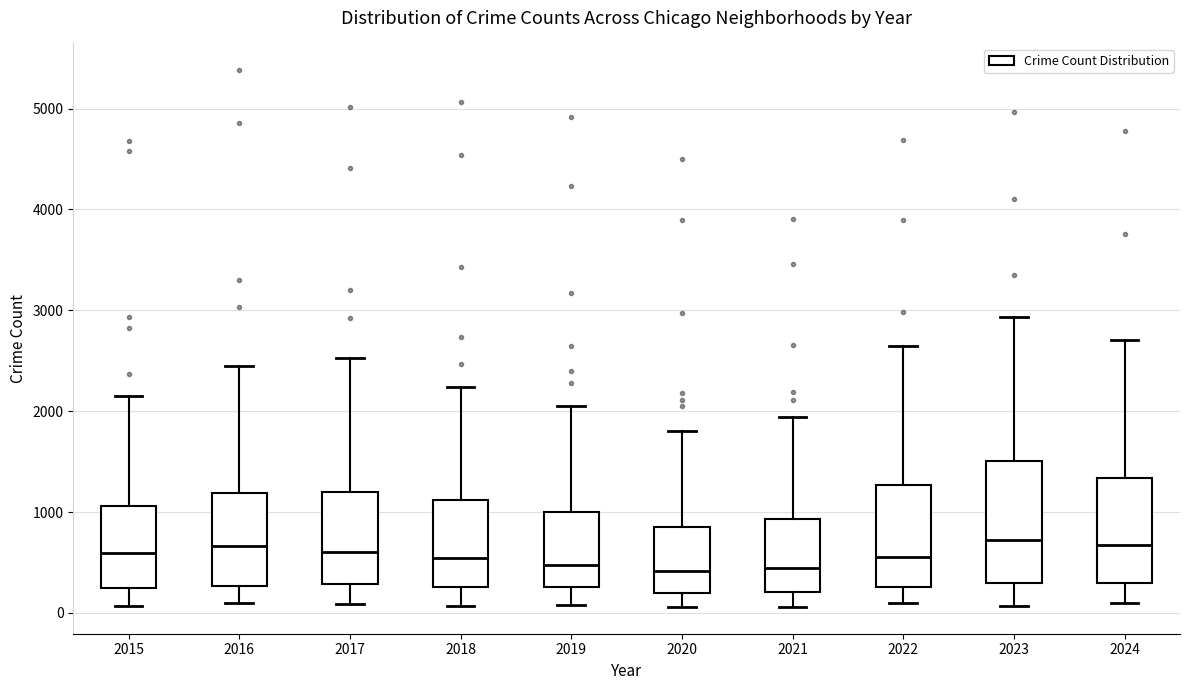

Reading left to right, transcribe this box plot: for each box, give where its median line is, the range the box spans, and where its two whiskers end, as read against the y-axis. The values are not printed on the chart, so give them approximately, as read against the axis.

2015: median 600, box 300 to 1100, whiskers 100 to 2100
2016: median 700, box 300 to 1200, whiskers 100 to 2400
2017: median 600, box 300 to 1200, whiskers 100 to 2500
2018: median 500, box 300 to 1100, whiskers 100 to 2200
2019: median 500, box 300 to 1000, whiskers 100 to 2100
2020: median 400, box 200 to 900, whiskers 100 to 1800
2021: median 400, box 200 to 900, whiskers 100 to 1900
2022: median 600, box 300 to 1300, whiskers 100 to 2600
2023: median 700, box 300 to 1500, whiskers 100 to 2900
2024: median 700, box 300 to 1300, whiskers 100 to 2700